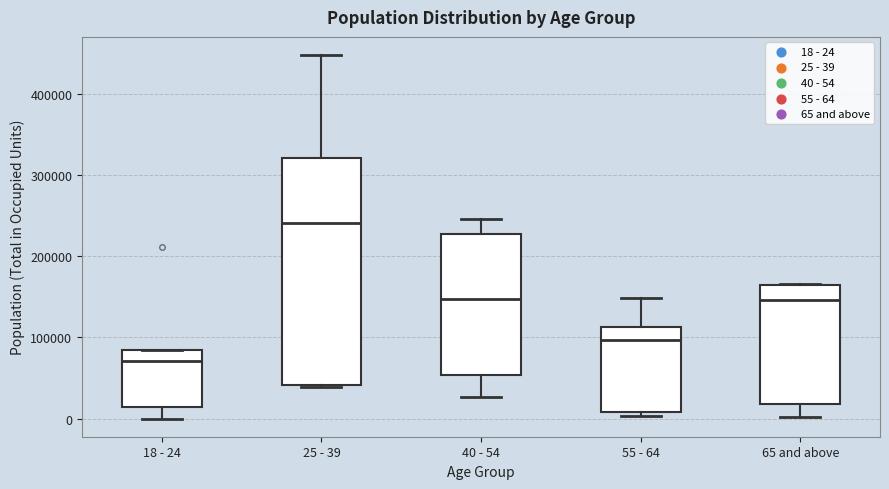

Reading left to right, read every box against the y-axis: the position of its median line, the range the box covers, and the ends of its whiskers. The values are not printed on the chart, so give them approximately, as read against the axis.

18 - 24: median 70000, box 10000 to 80000, whiskers 0 to 80000
25 - 39: median 240000, box 40000 to 320000, whiskers 40000 to 450000
40 - 54: median 150000, box 50000 to 230000, whiskers 30000 to 250000
55 - 64: median 100000, box 10000 to 110000, whiskers 0 to 150000
65 and above: median 150000, box 20000 to 160000, whiskers 0 to 170000